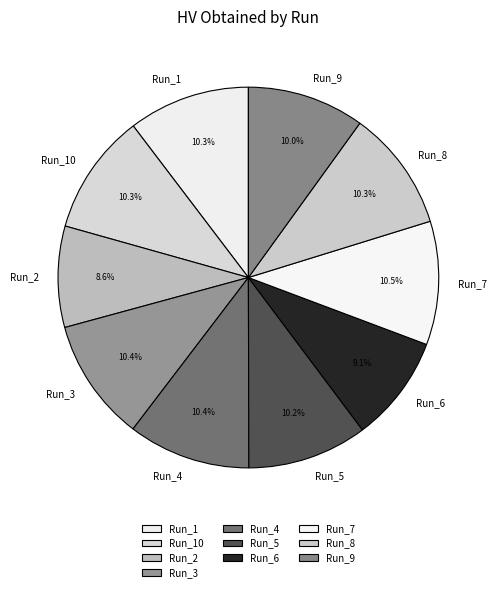

True or false: Run_3 accounts for 10% of the total.

True